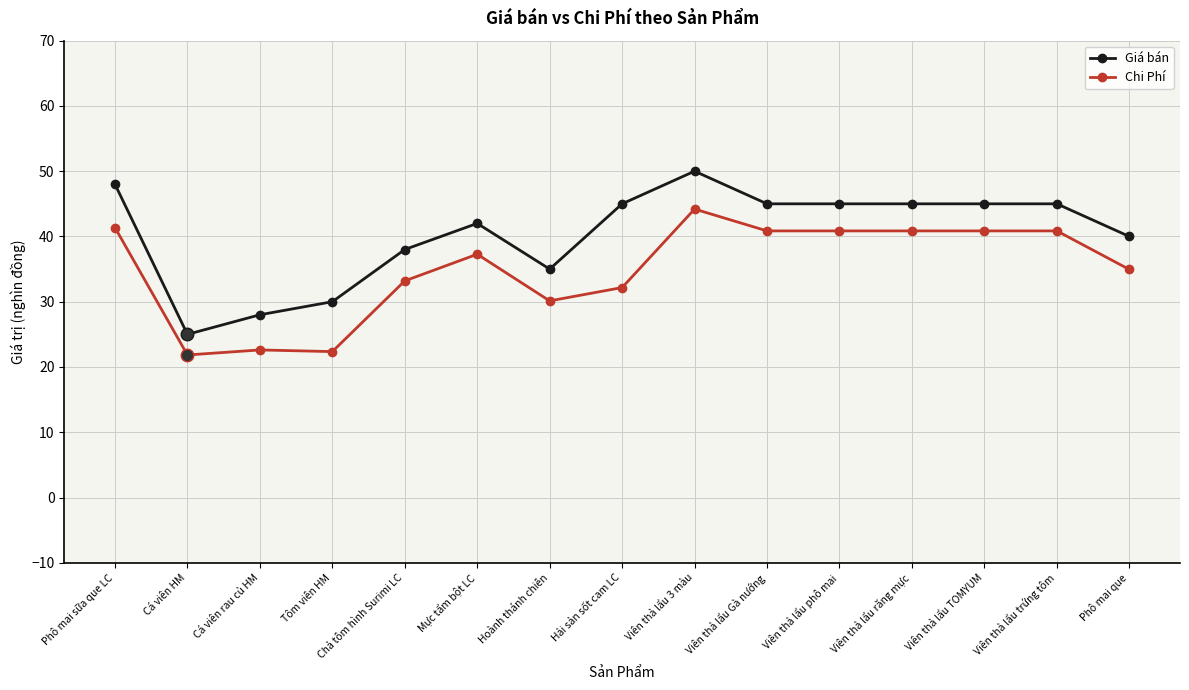

True or false: Giá bán has more than 0 interior local peaks.

True